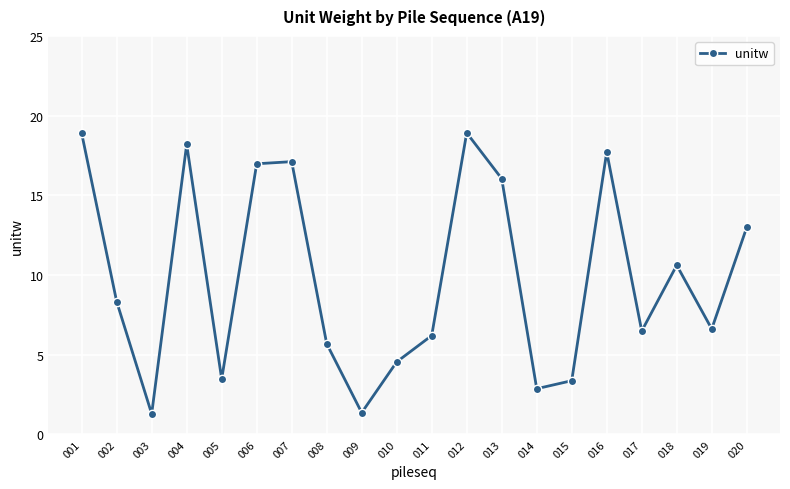

Where is the data nearest to the value 10?

018